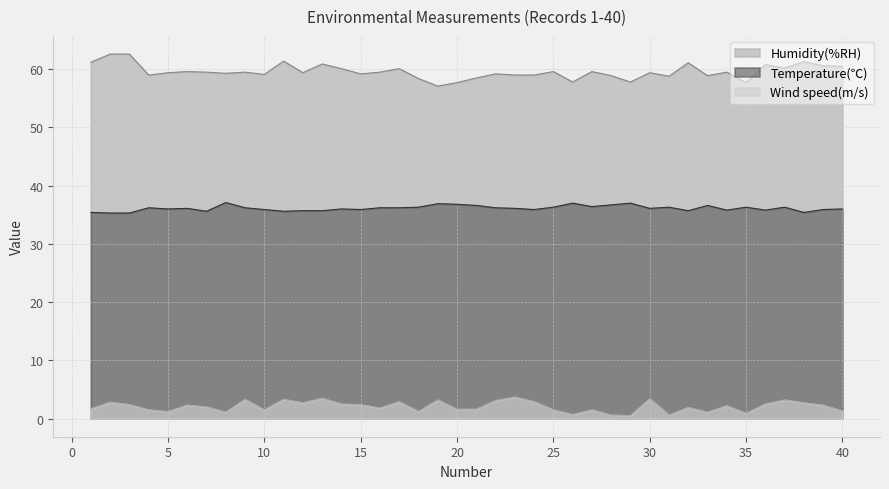

What is the average value of the Wind speed(m/s) series?

2.1